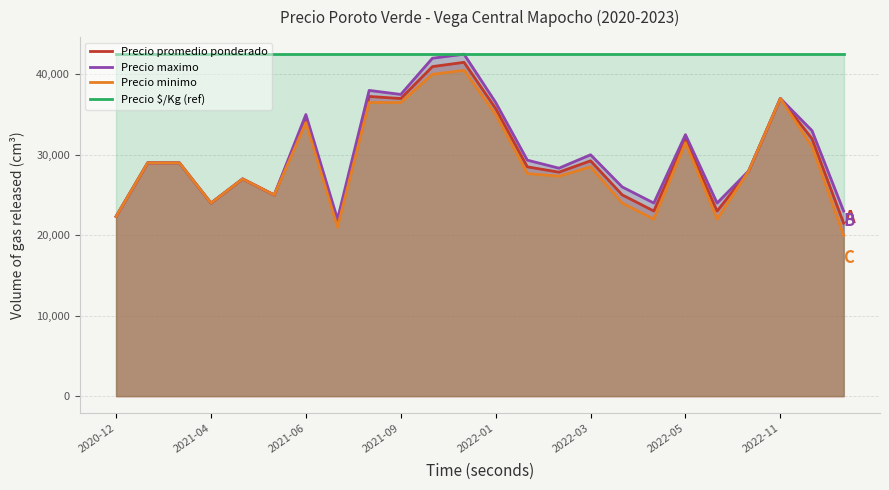

Is it true that Precio promedio ponderado equals 47302 at 2021-01-20?

False